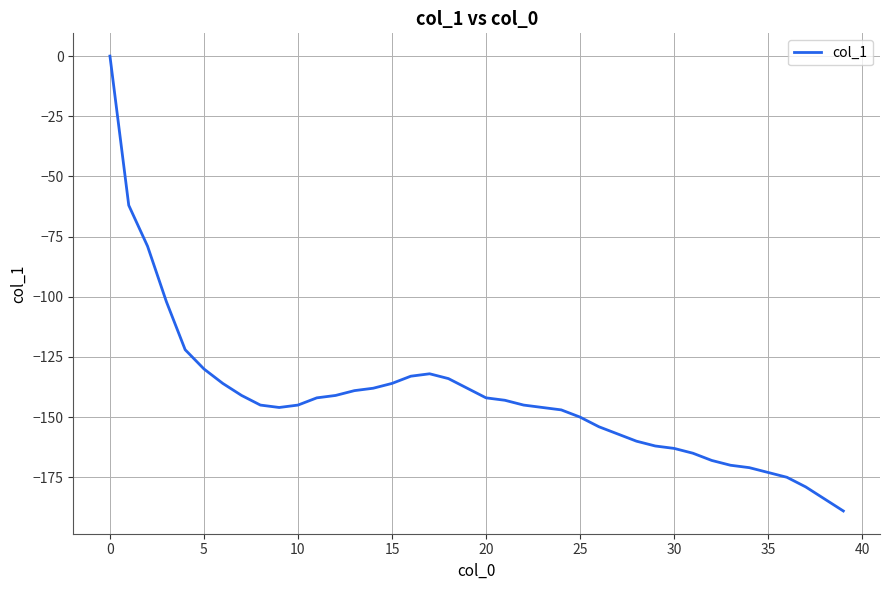

What is the difference between the maximum and minimum values?

189